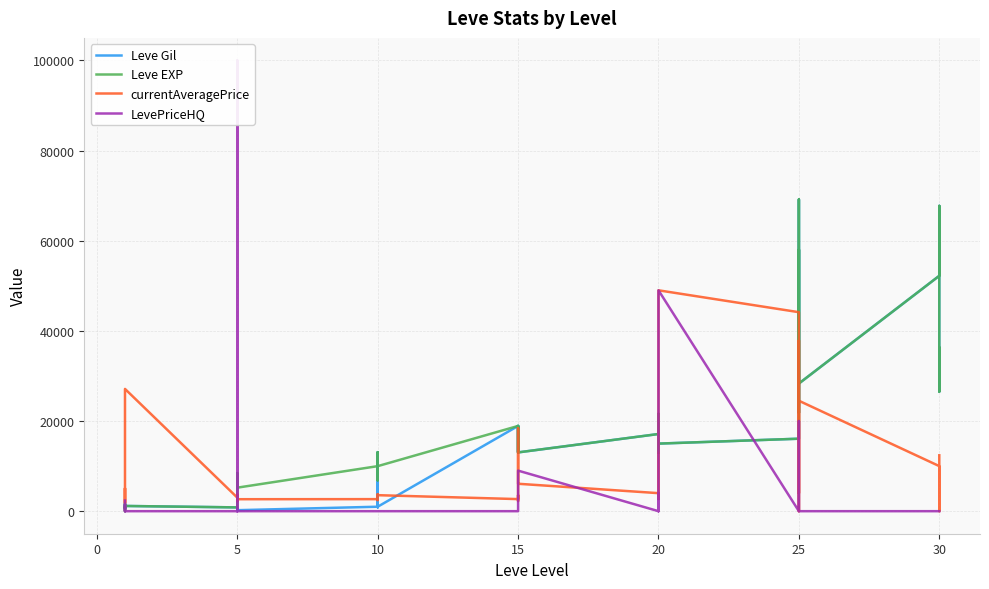

What is the difference between the second highest and minimum values in the LevePriceHQ series?

48999.0